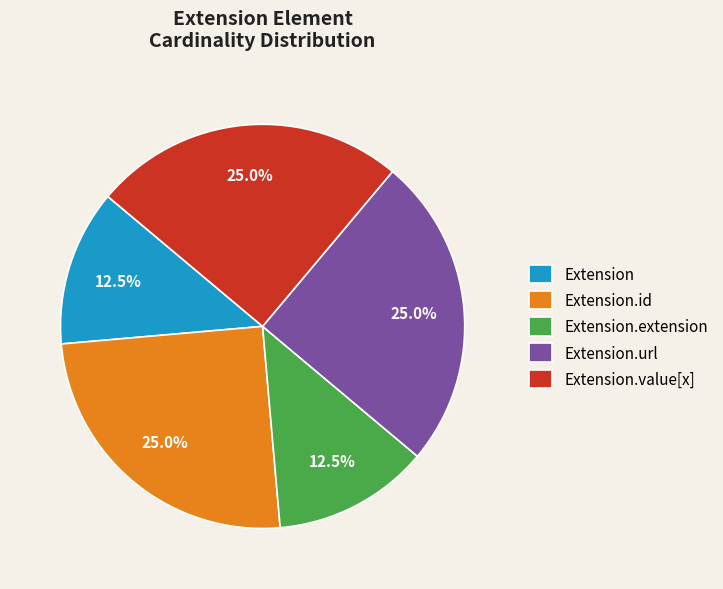

Combined, what portion of the pie is Extension.value[x] and Extension?

37.5%